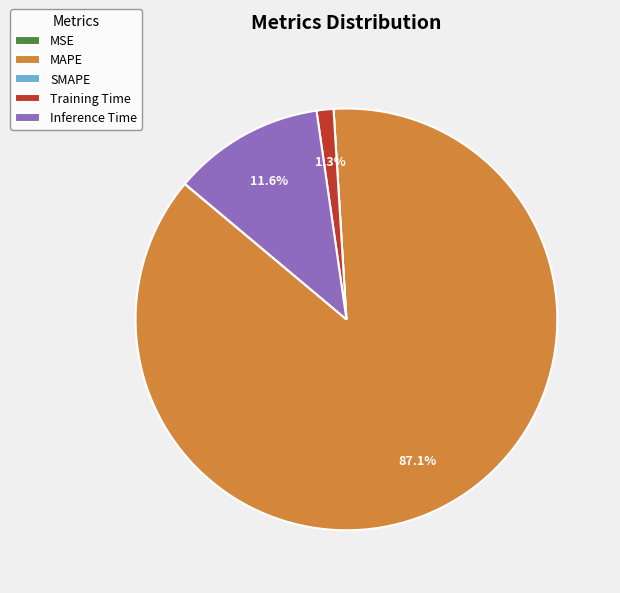

Which slice is the largest?

MAPE